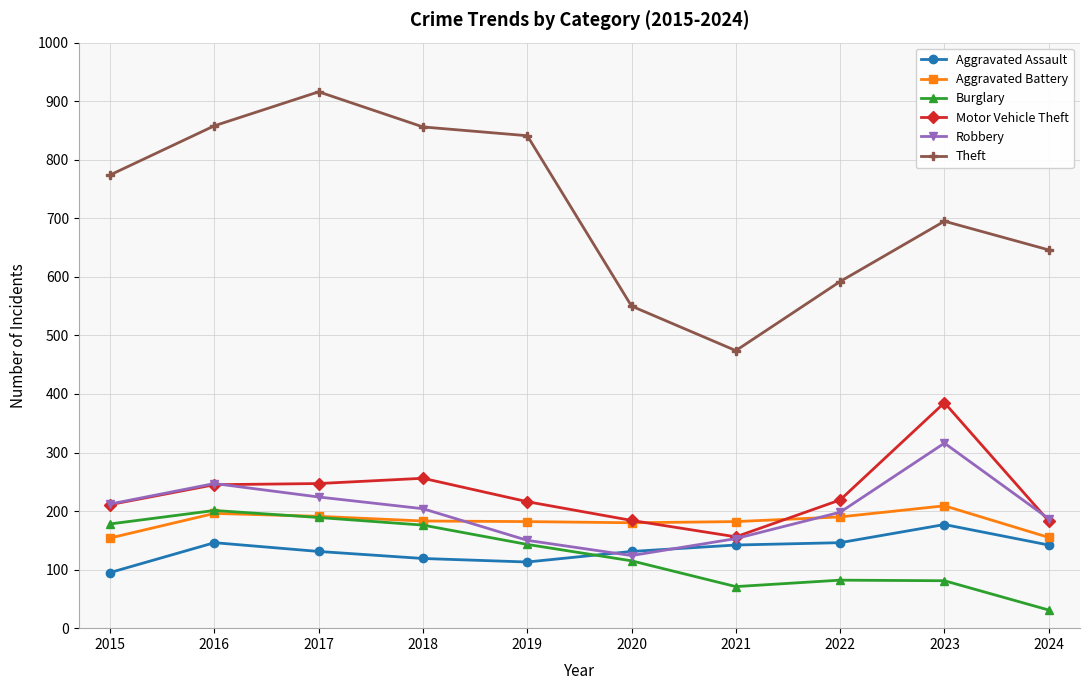

What is the difference between the highest and lowest values at 2024?

615